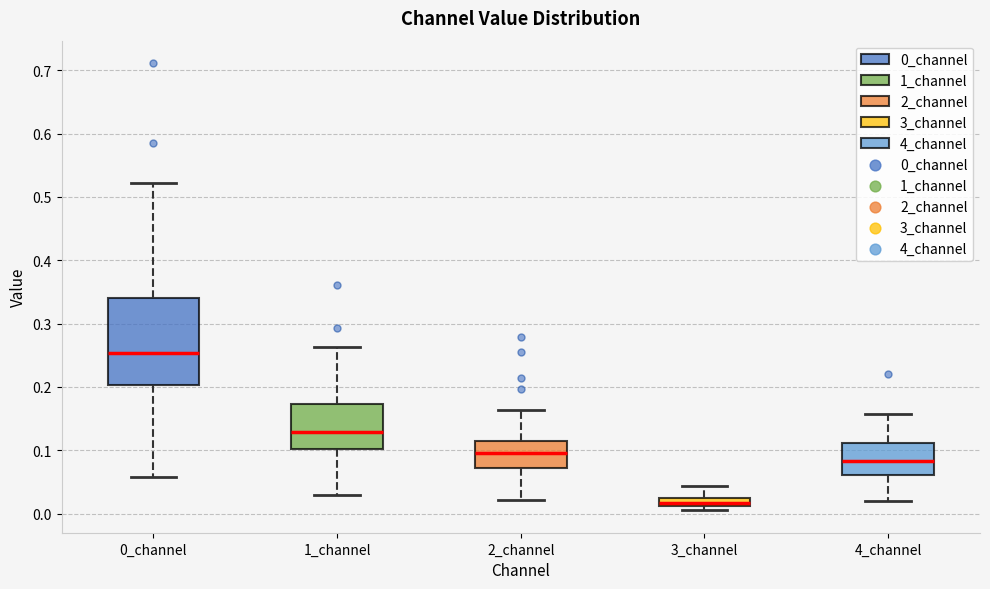

Which box has the lowest median line?

3_channel